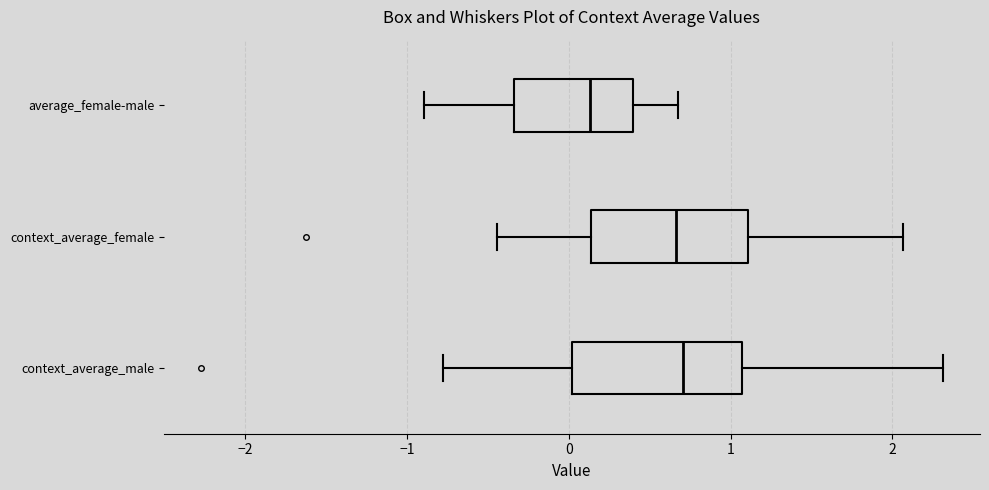

Where does the median line of the box for context_average_female sit on the x-axis? The values are not printed on the chart, so give them approximately, as read against the axis.

0.7